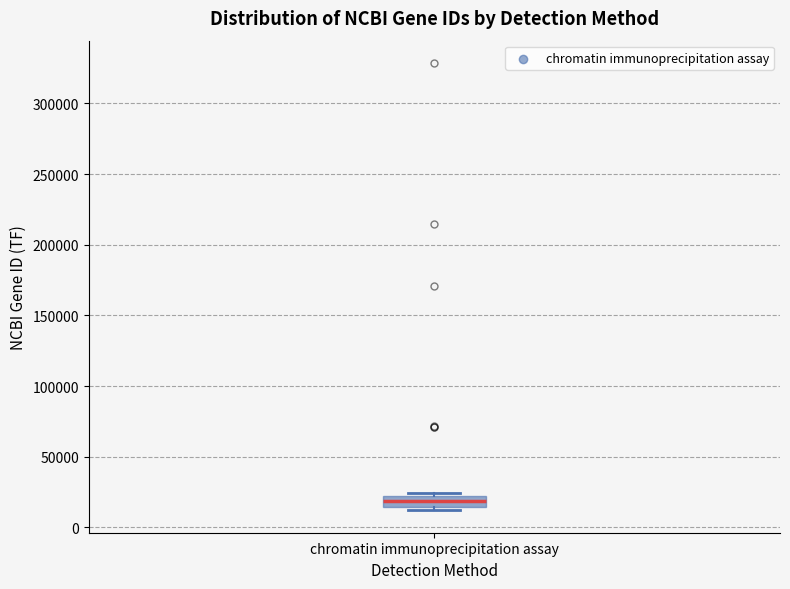

Transcribe this box plot: give where the median line is, the range the box spans, and where the two whiskers end, as read against the y-axis. The values are not printed on the chart, so give them approximately, as read against the axis.

median 20000 (inside the box), box 15000 to 20000, whiskers 10000 to 25000